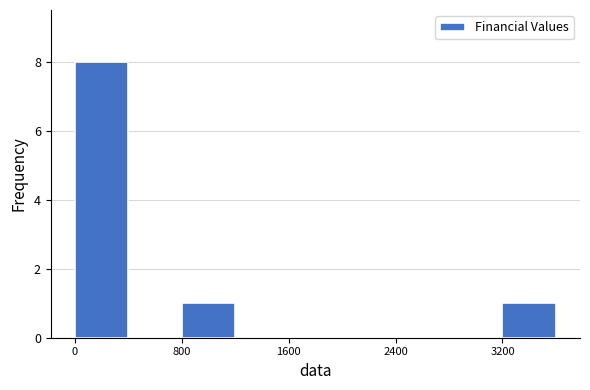

How tall is the bar that spans 3200 to 3600 on the x-axis? The values are not printed on the chart, so give them approximately, as read against the axis.

1